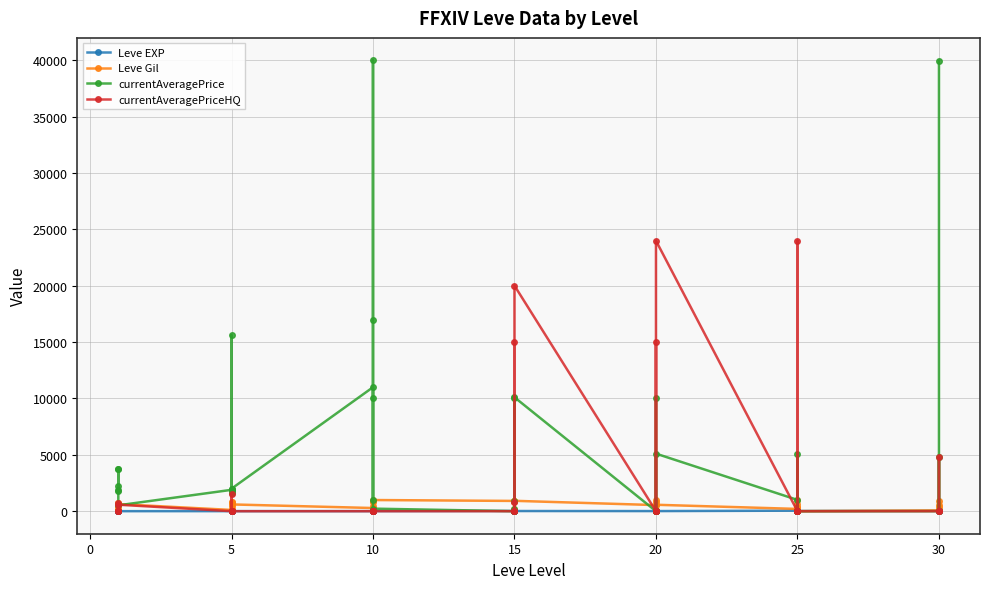

True or false: Leve Gil has more than 1 interior local peaks.

True